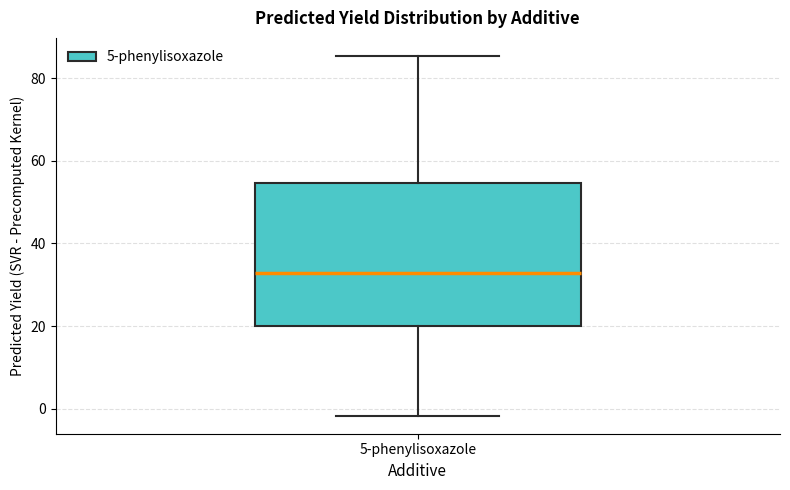

Where does the median line of the box for 5-phenylisoxazole sit on the y-axis? The values are not printed on the chart, so give them approximately, as read against the axis.

32